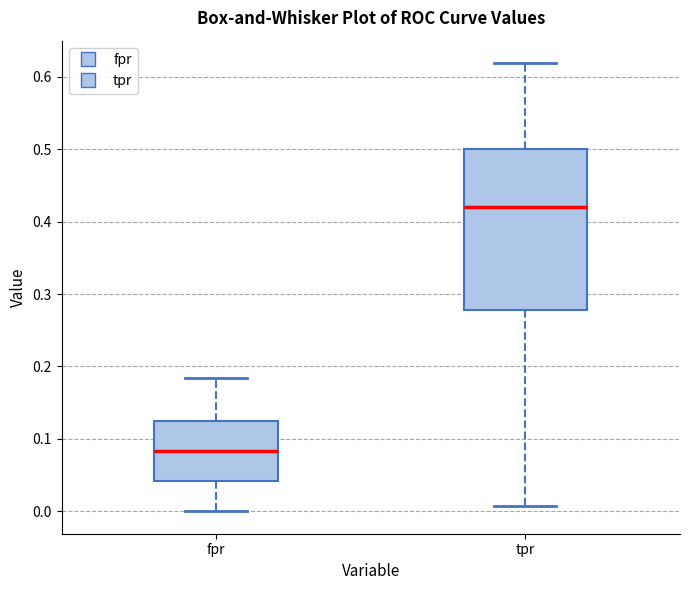

Reading left to right, read every box against the y-axis: the position of its median line, the range the box covers, and the ends of its whiskers. The values are not printed on the chart, so give them approximately, as read against the axis.

fpr: median 0.08, box 0.04 to 0.13, whiskers 0.00 to 0.18
tpr: median 0.42, box 0.28 to 0.50, whiskers 0.01 to 0.62